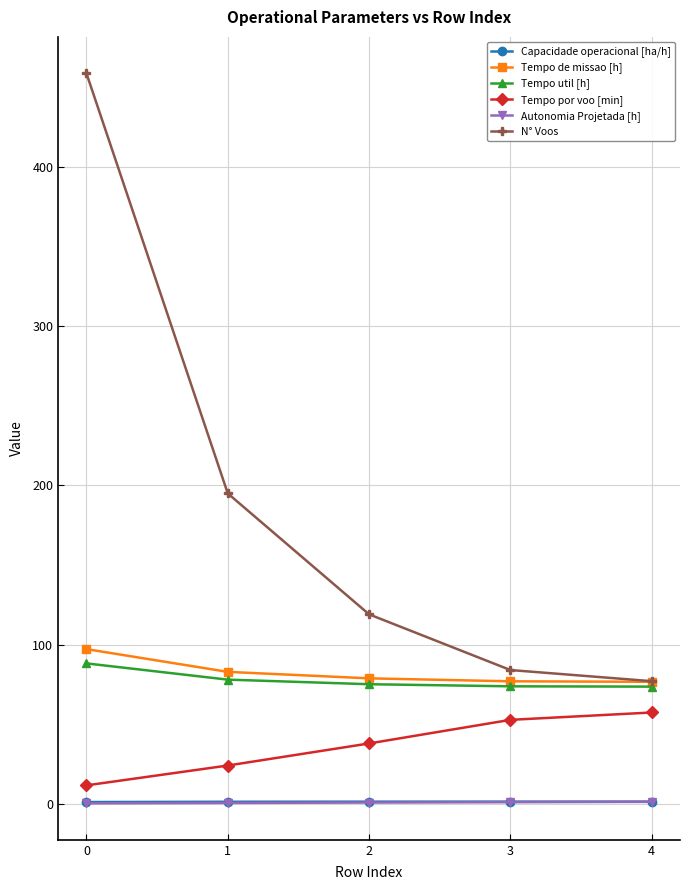

How many lines are shown in the chart?

6